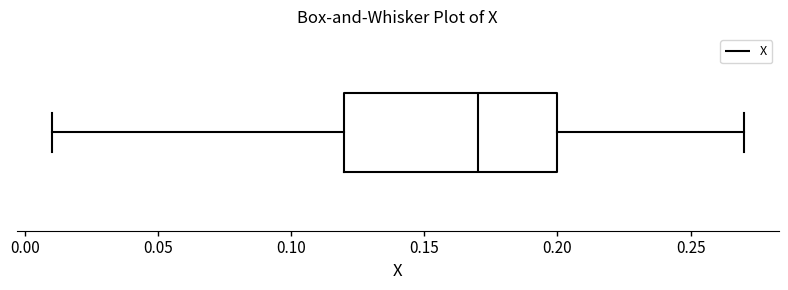

Where does the right whisker of the box end on the x-axis? The values are not printed on the chart, so give them approximately, as read against the axis.

0.27